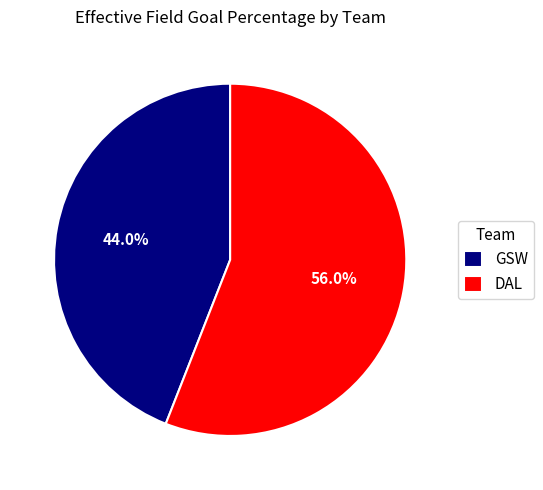

To the nearest percent, what portion does GSW represent?

44%